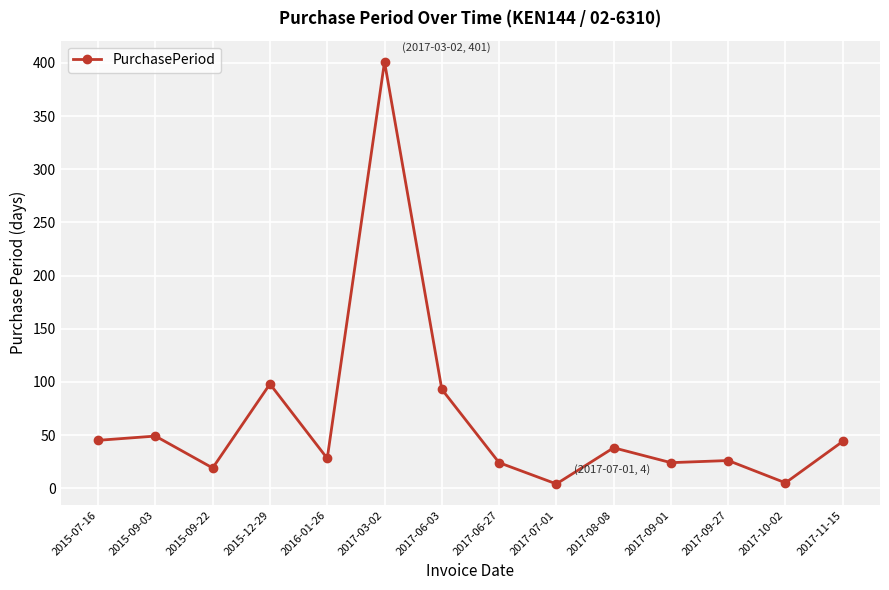

What is the maximum value shown in the chart?

401